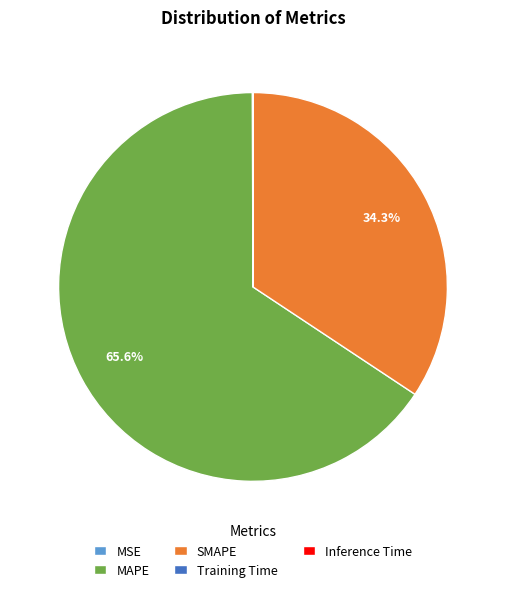

Combined, do SMAPE and MAPE account for over 50%?

Yes